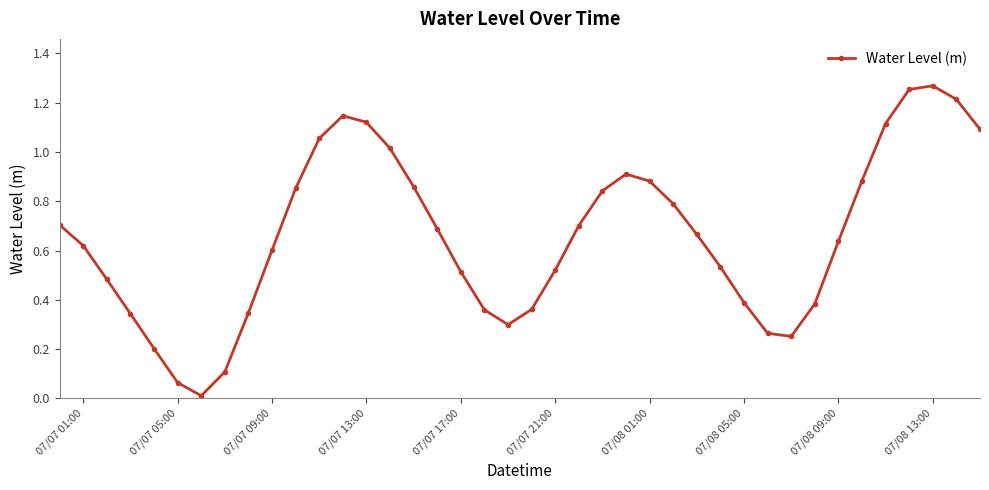

How many points are higher than both their immediate neighbors (excluding endpoints)?

3